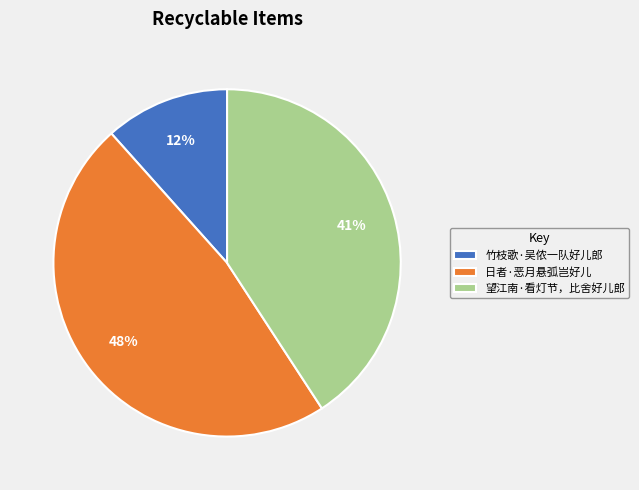

Is there any slice that represents more than half of the pie?

No